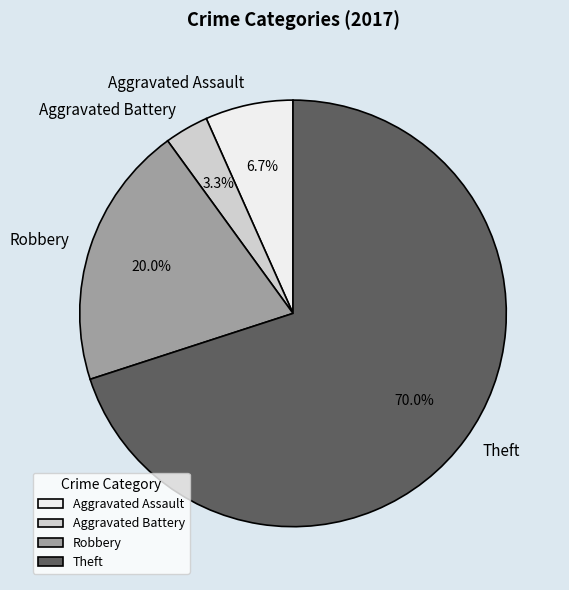

Is Theft the majority of the pie?

Yes